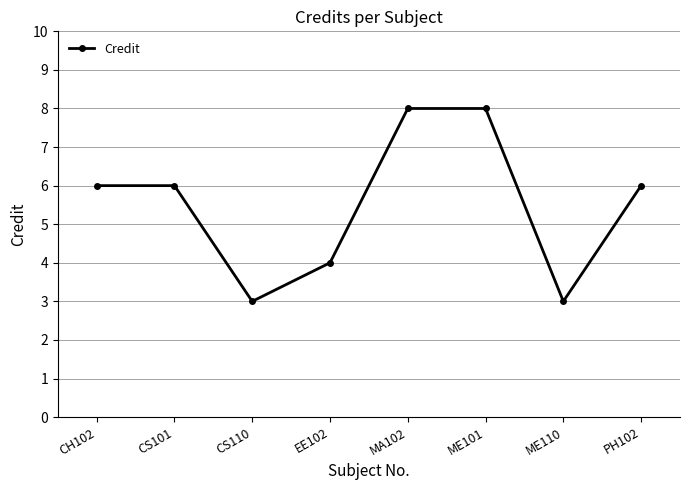

What is the value of the 7th point from the left?

3